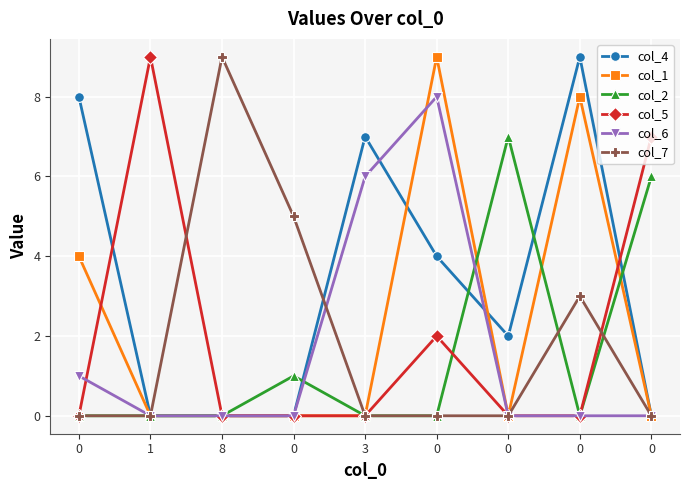

True or false: col_7 and col_2 intersect in this chart.

True